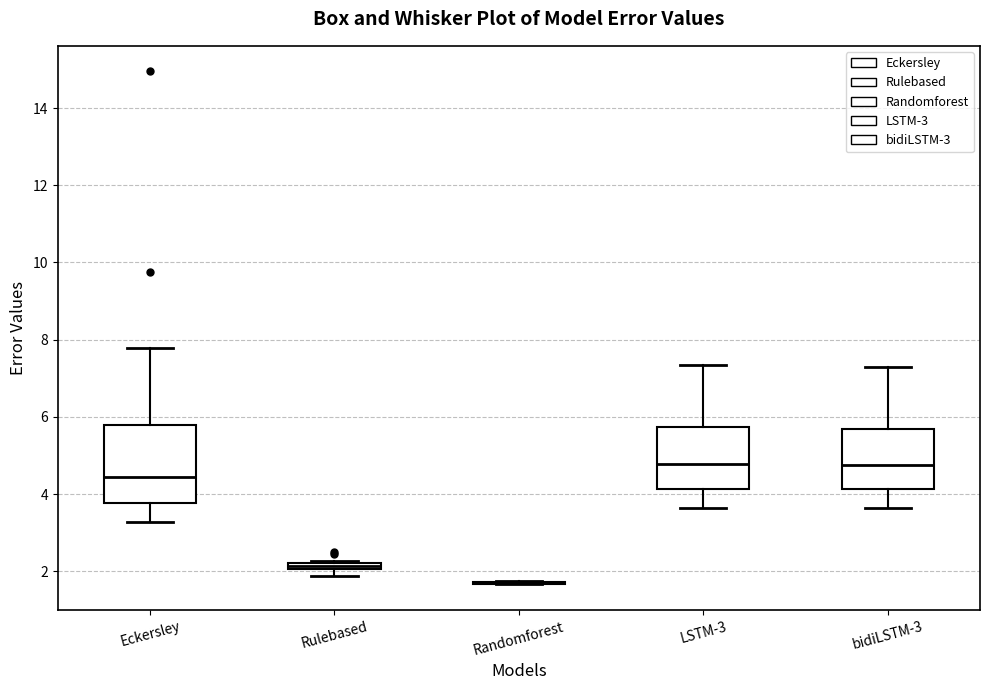

Where is the upper edge of the box for Rulebased on the y-axis? The values are not printed on the chart, so give them approximately, as read against the axis.

2.2